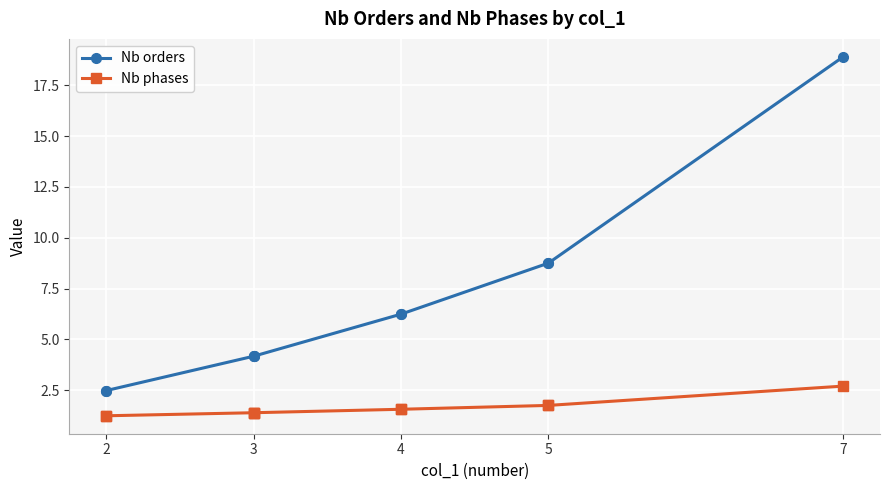

Between 3 and 4, which is larger?

4